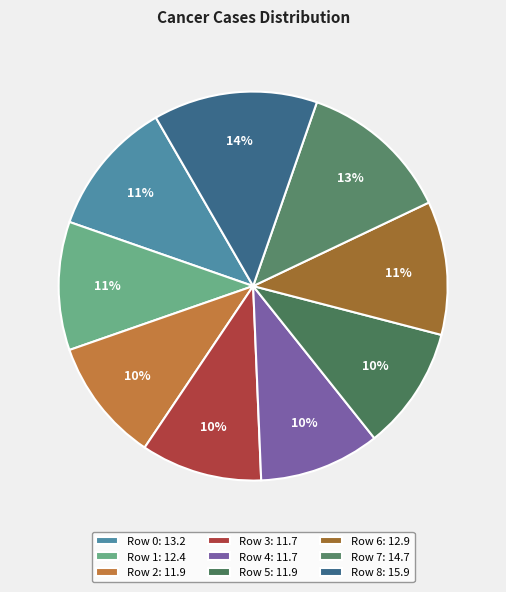

To the nearest percent, what is the difference between the Row 4 and Row 0 slice percentages?

1%